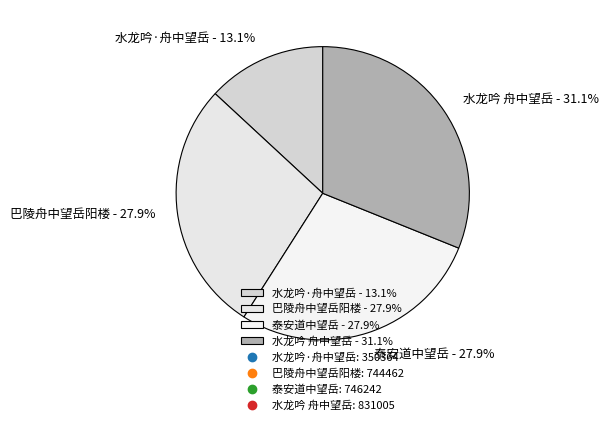

True or false: 水龙吟 舟中望岳 accounts for 37% of the total.

False